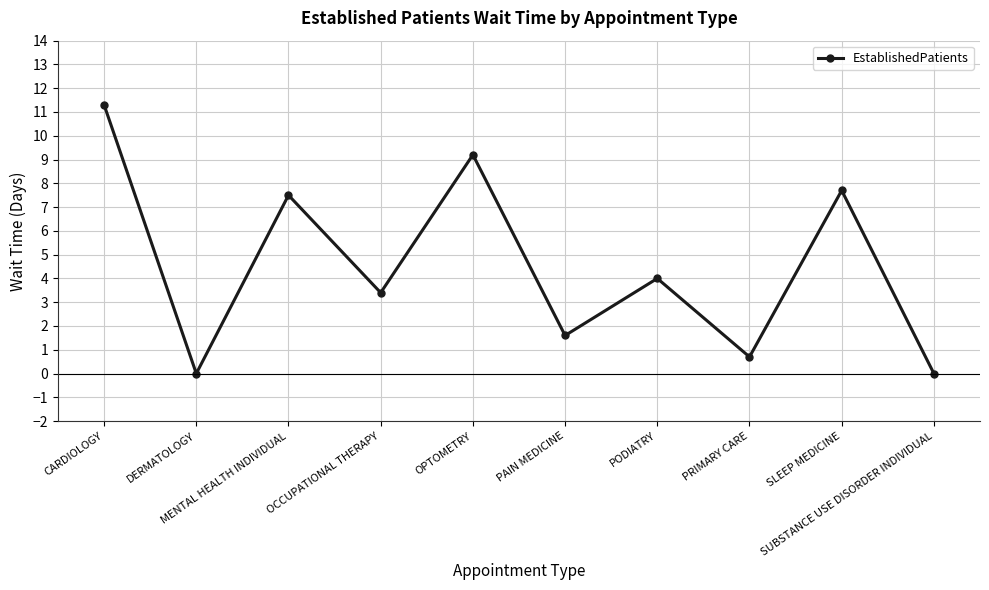

True or false: the data shows 0.0 at SUBSTANCE USE DISORDER INDIVIDUAL.

True